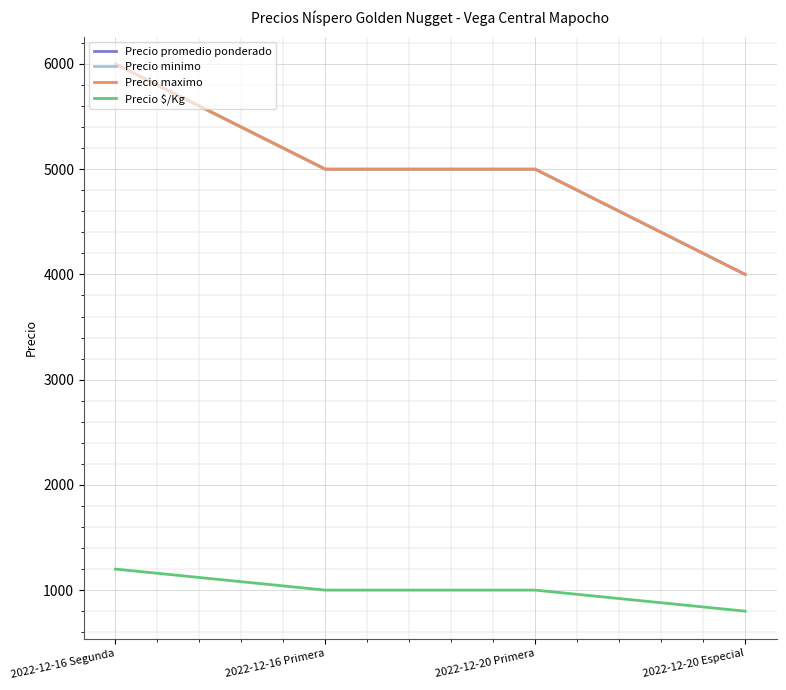

What is the sum of all Precio maximo values?

20000